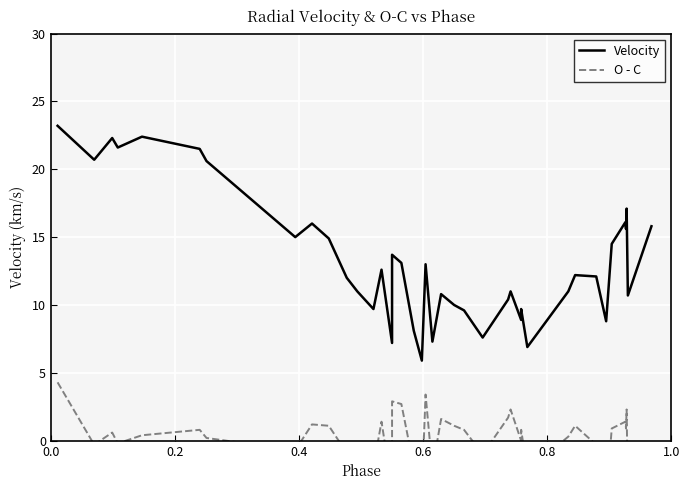

The value of O - C at 23 is 0.5. True or false?

False